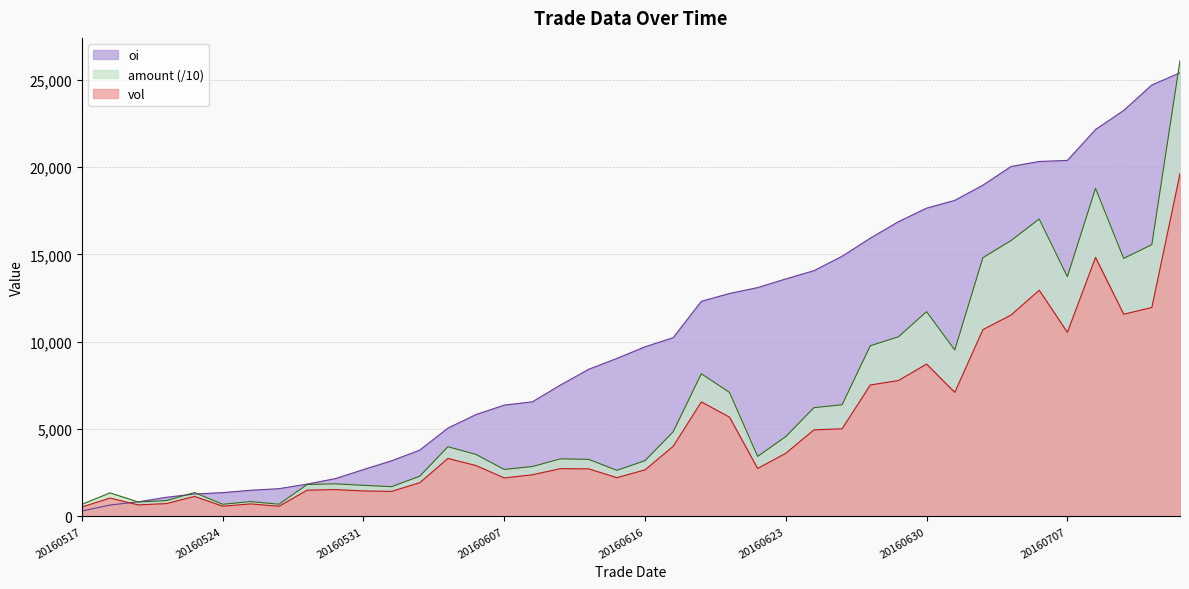

What is the difference between the highest and lowest values at 20160711?

11676.0